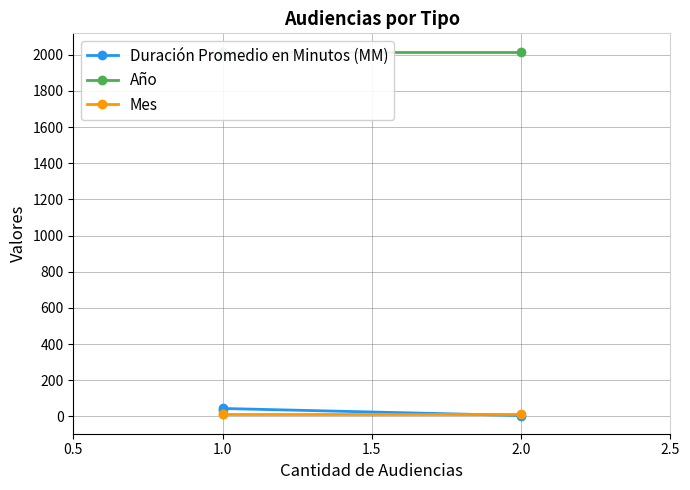

What are all the series names shown in the legend?

Duración Promedio en Minutos (MM), Año, Mes